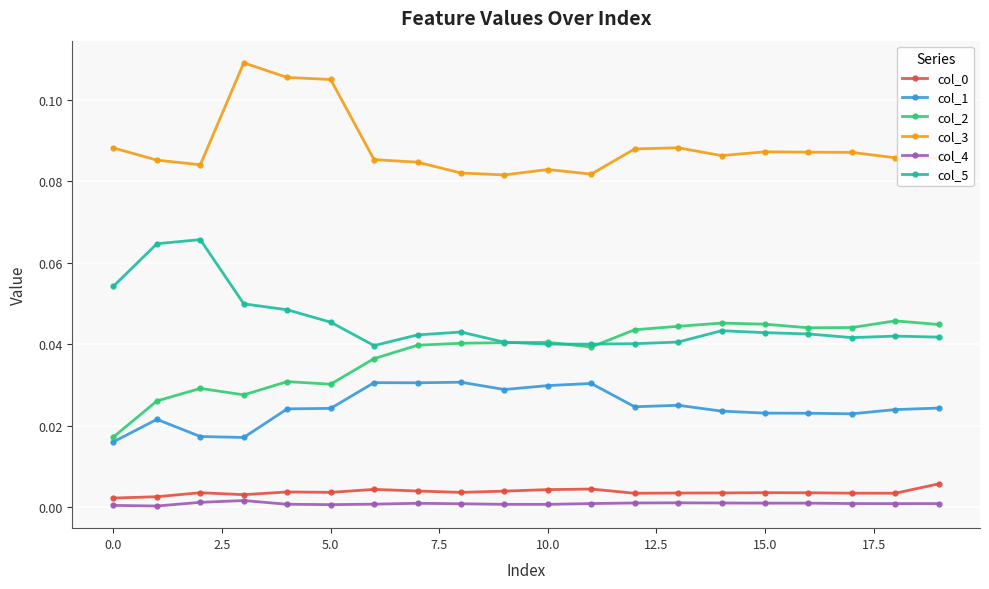

Which series has the largest total across all categories?

col_3